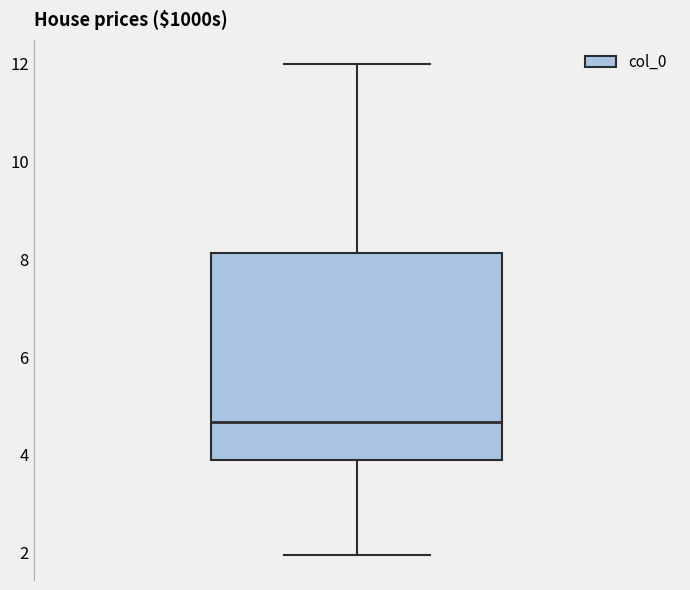

Read this box plot against the y-axis: the position of the median line, the range covered by the box, and the ends of both whiskers. The values are not printed on the chart, so give them approximately, as read against the axis.

median 4.6, box 3.8 to 8.2, whiskers 2.0 to 12.0